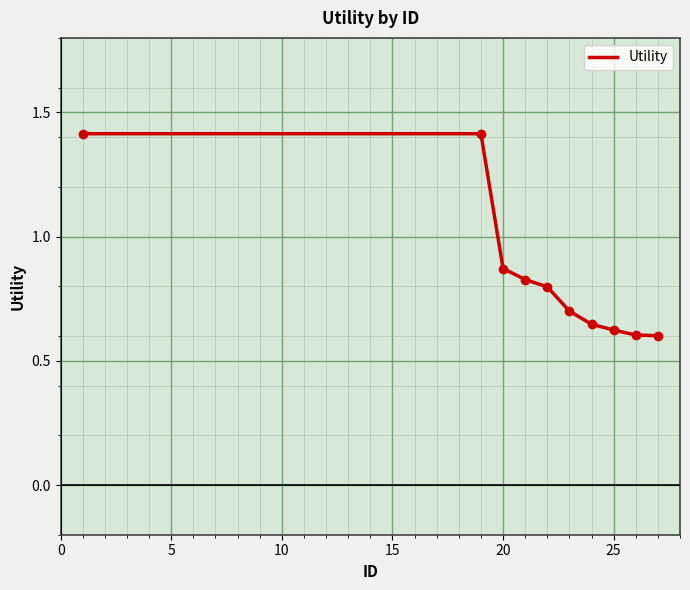

Count the number of categories in the chart.

27